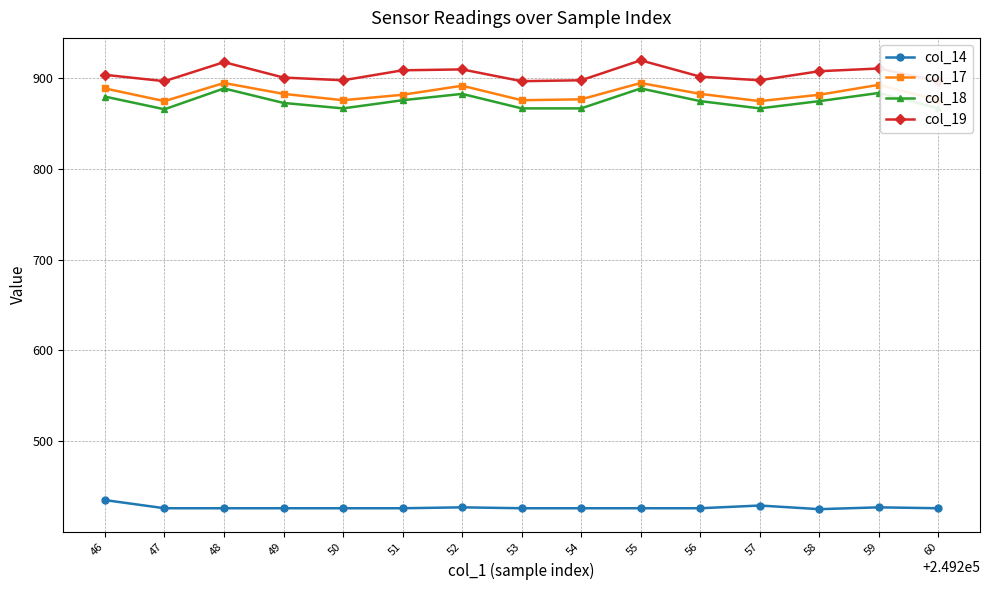

In col_14, how many points are lower than both neighbors (excluding endpoints)?

1